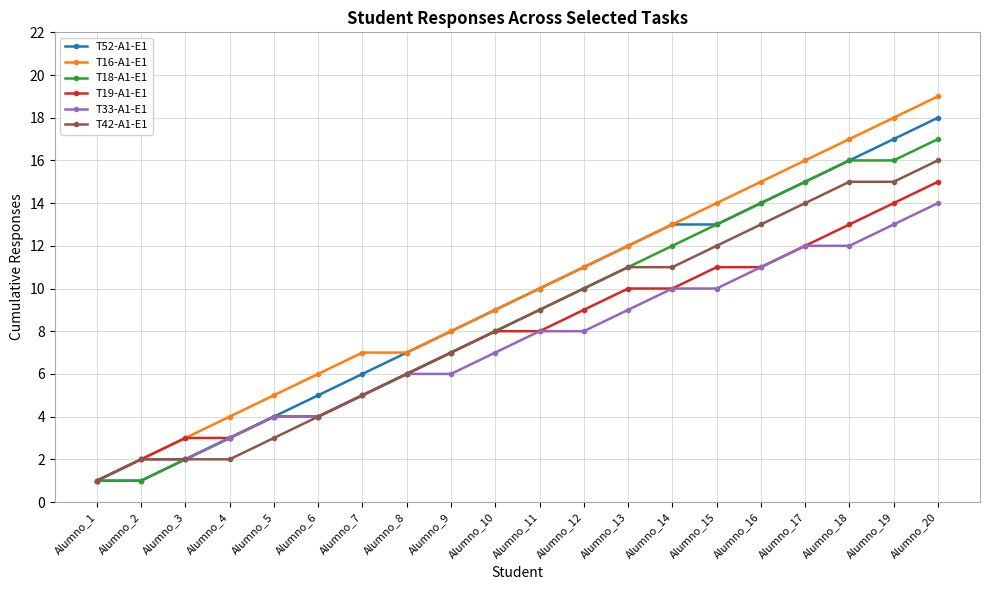

How many data points does each series have?

20